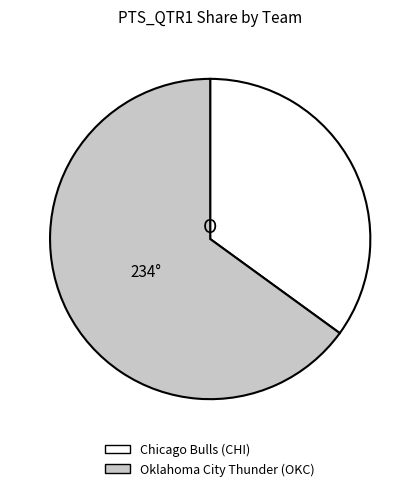

Rank the categories by value from lowest to highest.

Chicago Bulls (CHI), Oklahoma City Thunder (OKC)